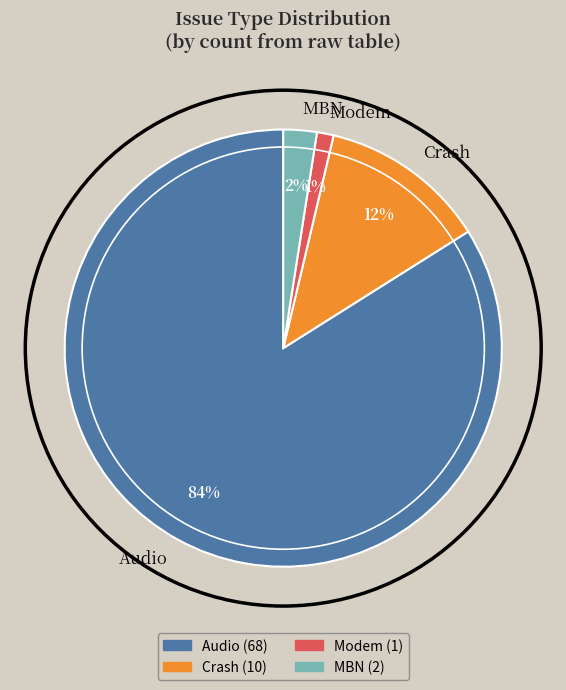

To the nearest percent, what percentage of the pie is Modem?

1%